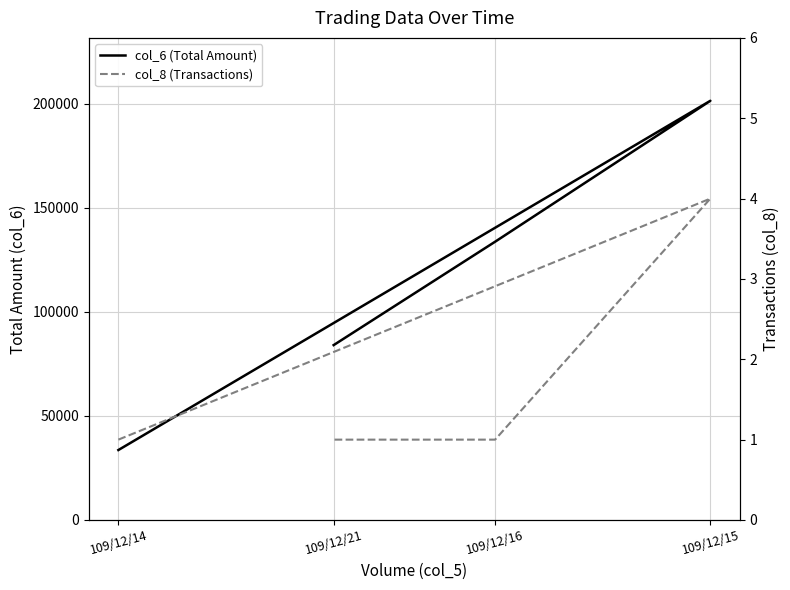

What is the total value across all series at 109/12/15?

201354